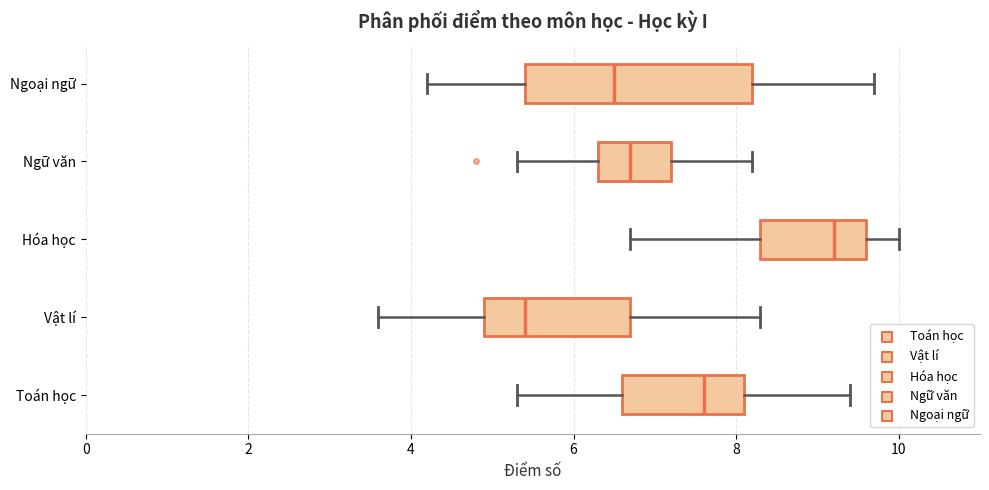

Reading bottom to top, read every box against the x-axis: the position of its median line, the range the box covers, and the ends of its whiskers. The values are not printed on the chart, so give them approximately, as read against the axis.

Toán học: median 7.6, box 6.6 to 8.2, whiskers 5.4 to 9.4
Vật lí: median 5.4, box 5.0 to 6.8, whiskers 3.6 to 8.4
Hóa học: median 9.2, box 8.4 to 9.6, whiskers 6.8 to 10.0
Ngữ văn: median 6.8, box 6.4 to 7.2, whiskers 5.4 to 8.2
Ngoại ngữ: median 6.6, box 5.4 to 8.2, whiskers 4.2 to 9.8